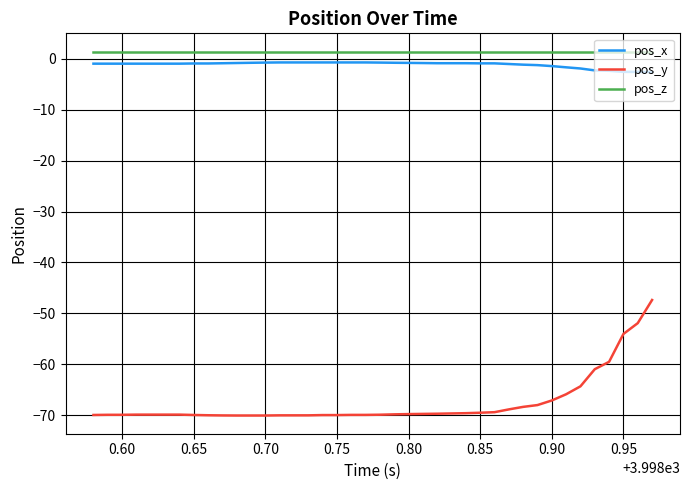

True or false: pos_z and pos_y intersect in this chart.

False